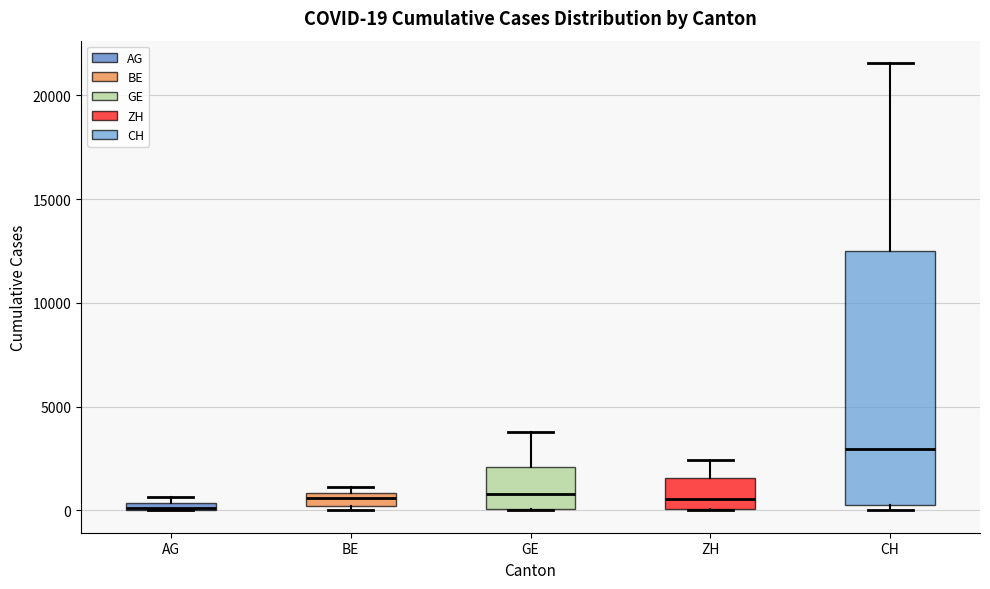

Comparing the boxes themselves (not the whiskers), which one is the tallest?

CH